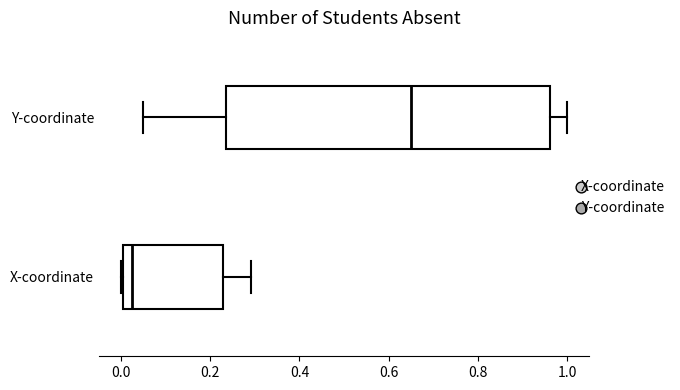

Which box is the widest, from its left edge to its right edge?

Y-coordinate